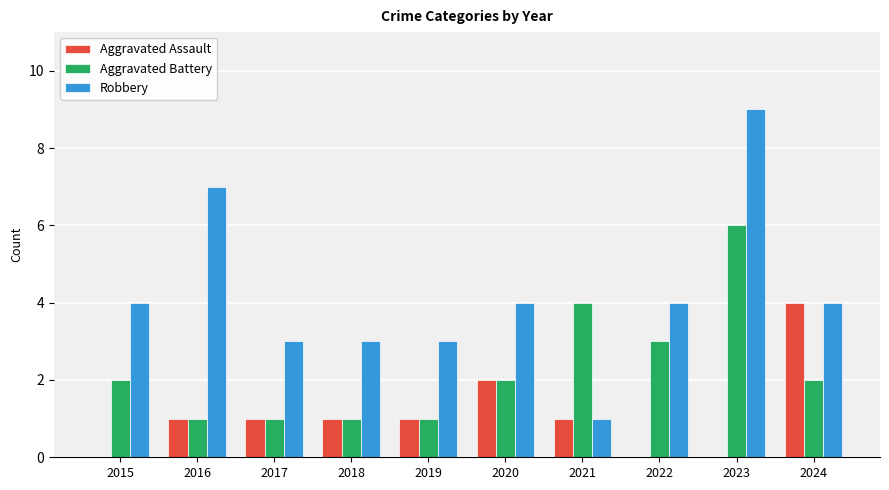

Reading right to left, what are all the values shown in this chart?

Aggravated Assault: 2024=4	2023=0	2022=0	2021=1	2020=2	2019=1	2018=1	2017=1	2016=1	2015=0
Aggravated Battery: 2024=2	2023=6	2022=3	2021=4	2020=2	2019=1	2018=1	2017=1	2016=1	2015=2
Robbery: 2024=4	2023=9	2022=4	2021=1	2020=4	2019=3	2018=3	2017=3	2016=7	2015=4